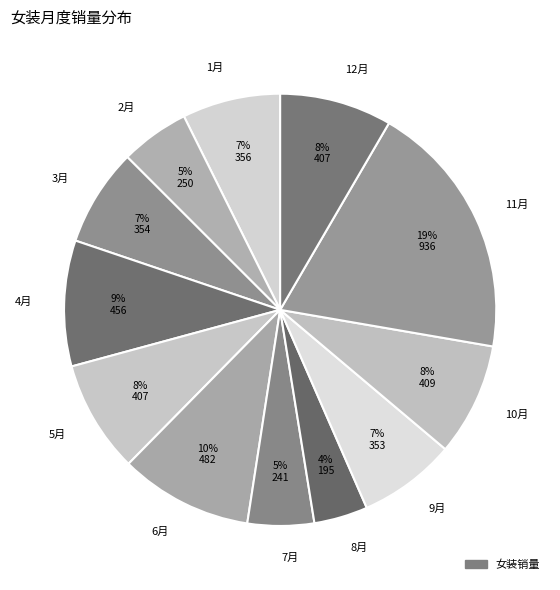

What is the ratio of the value at 5月 to the value at 3月?

1.1